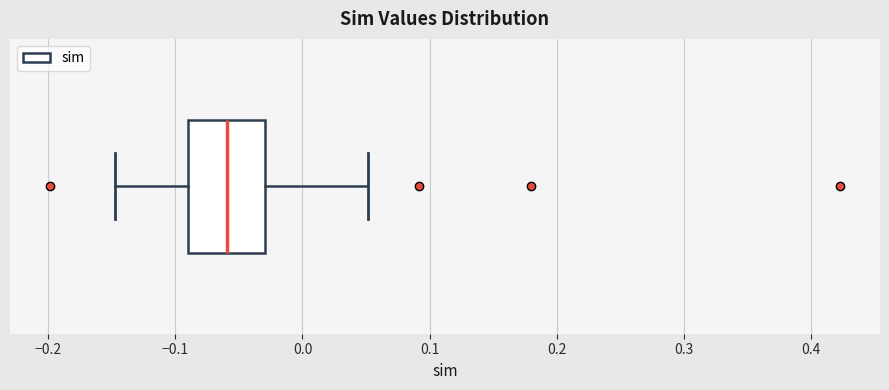

Where does the left whisker of the box end on the x-axis? The values are not printed on the chart, so give them approximately, as read against the axis.

-0.15